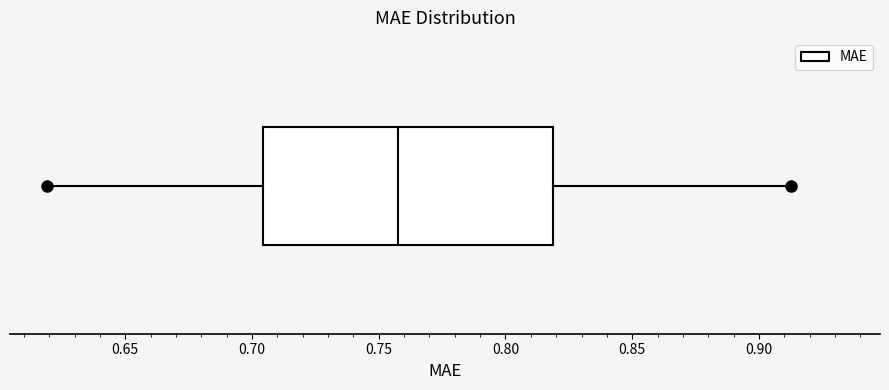

Read this box plot against the x-axis: the position of the median line, the range covered by the box, and the ends of both whiskers. The values are not printed on the chart, so give them approximately, as read against the axis.

median 0.760, box 0.705 to 0.820, whiskers 0.620 to 0.915